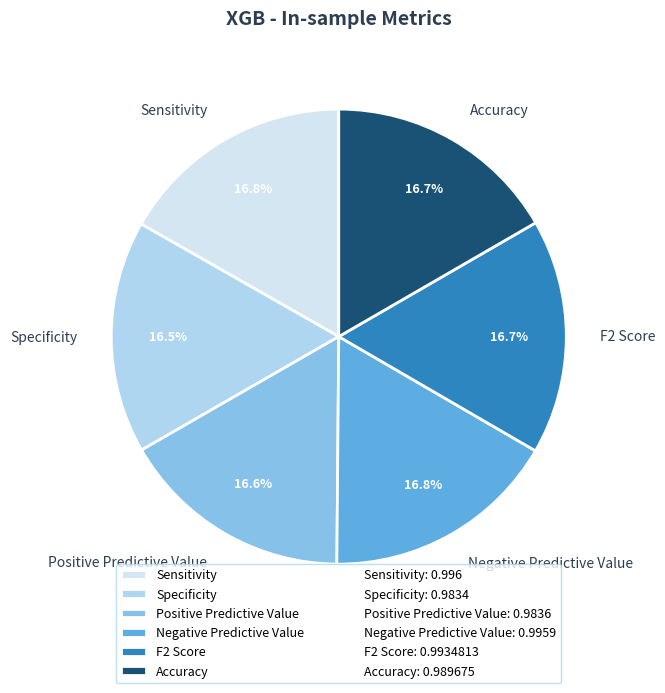

Is it true that F2 Score is 17% of the pie?

True